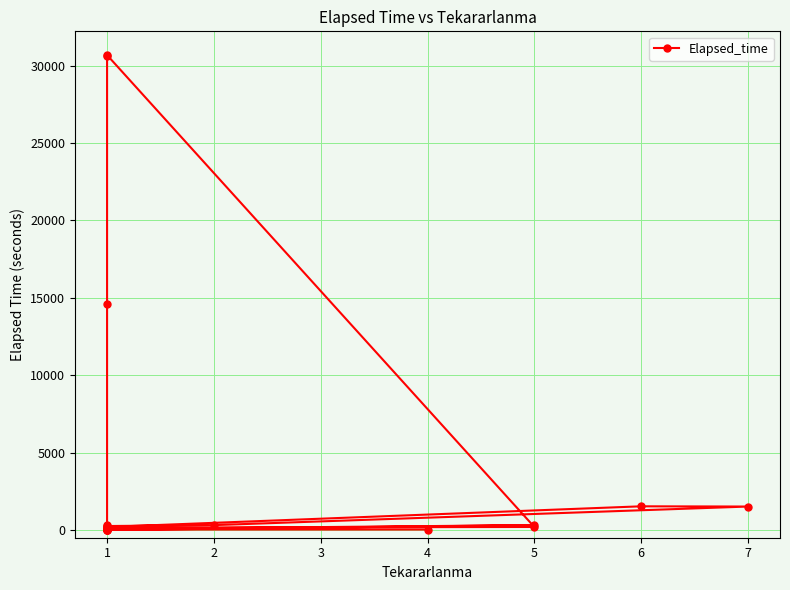

How many values are below 195?

8